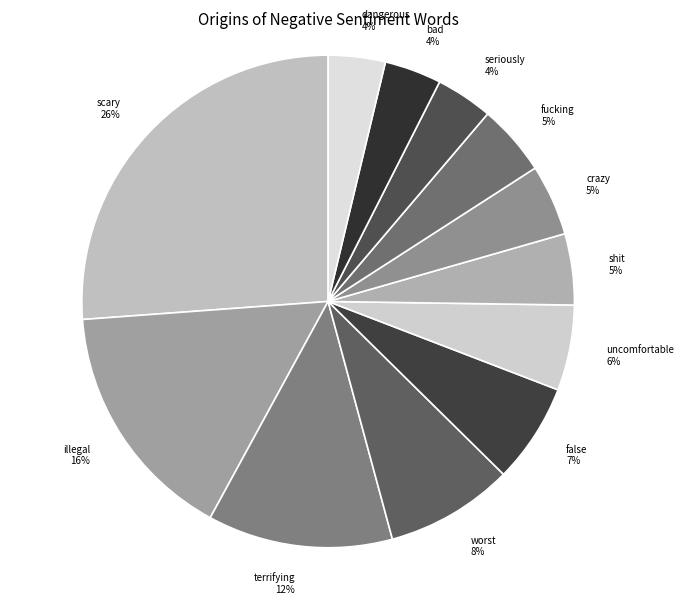

Between shit and dangerous, which is larger?

shit